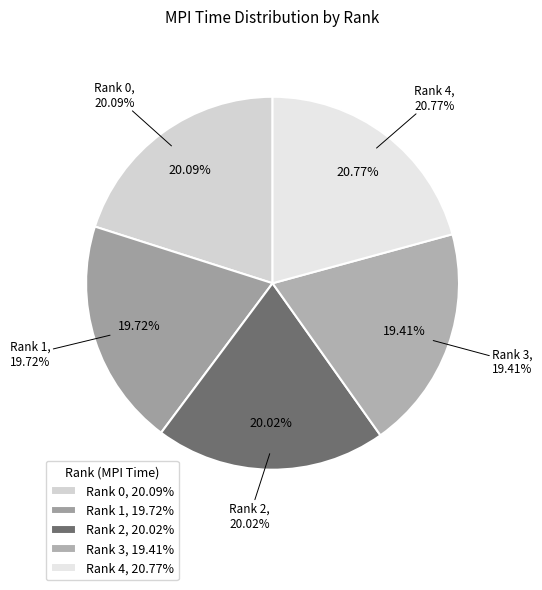

Is there any slice that represents more than half of the pie?

No